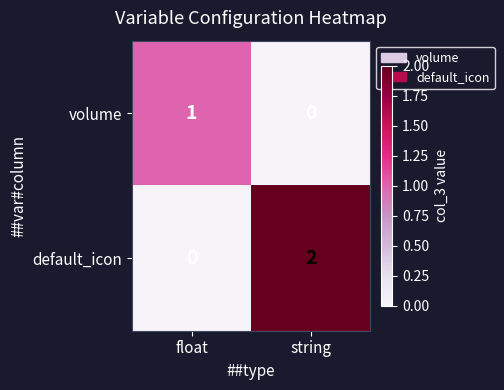

At how many categories does at least one series exceed 0?

2